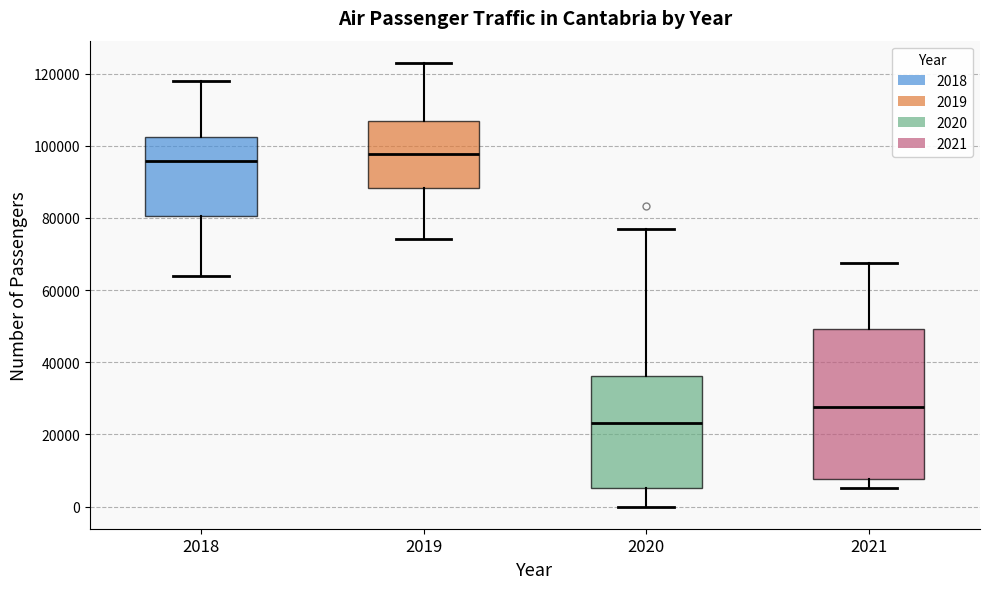

Which box's median line is the lowest?

2020